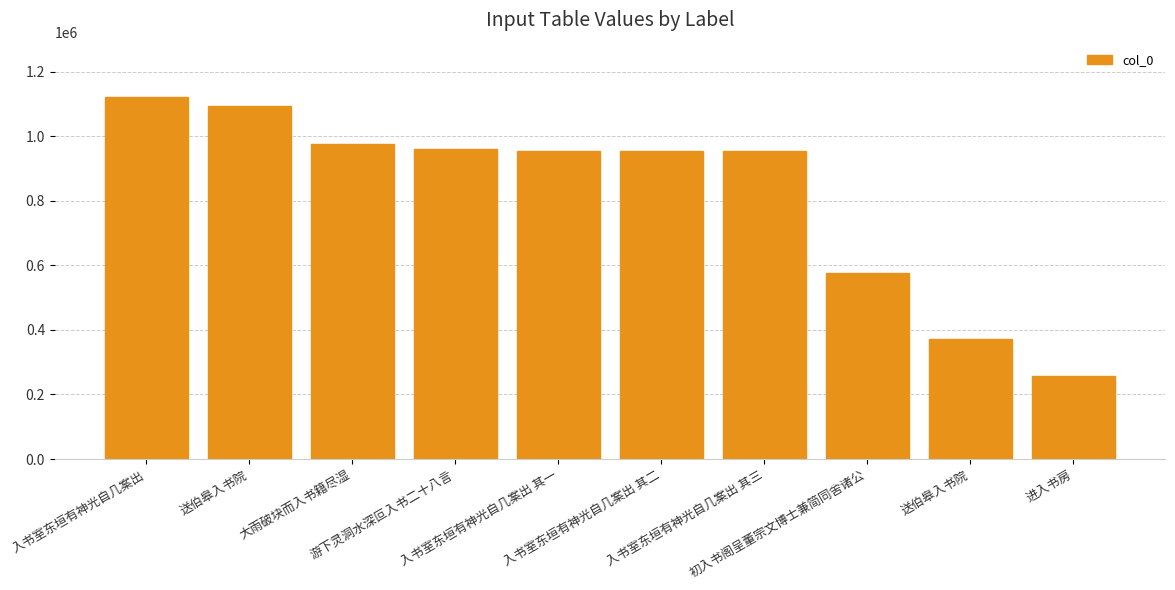

The value at 入书室东垣有神光自几案出 其二 is 1611673. True or false?

False